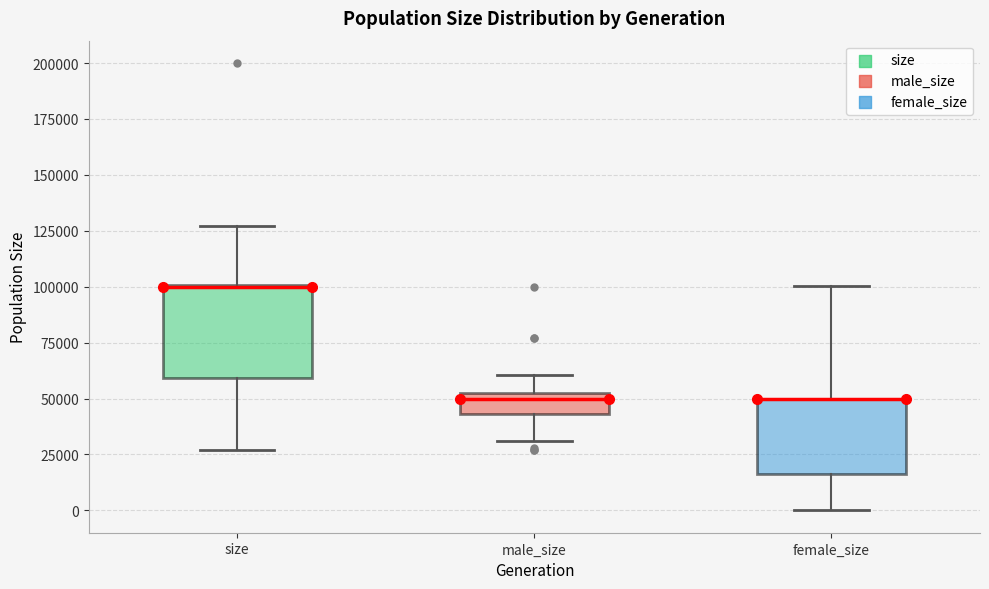

Reading left to right, transcribe this box plot: for each box, give where its median line is, the range the box spans, and where its two whiskers end, as read against the y-axis. The values are not printed on the chart, so give them approximately, as read against the axis.

size: median 100000, box 60000 to 100000, whiskers 25000 to 125000
male_size: median 50000, box 45000 to 55000, whiskers 30000 to 60000
female_size: median 50000 (drawn on the box's upper edge), box 15000 to 50000, whiskers 0 to 100000